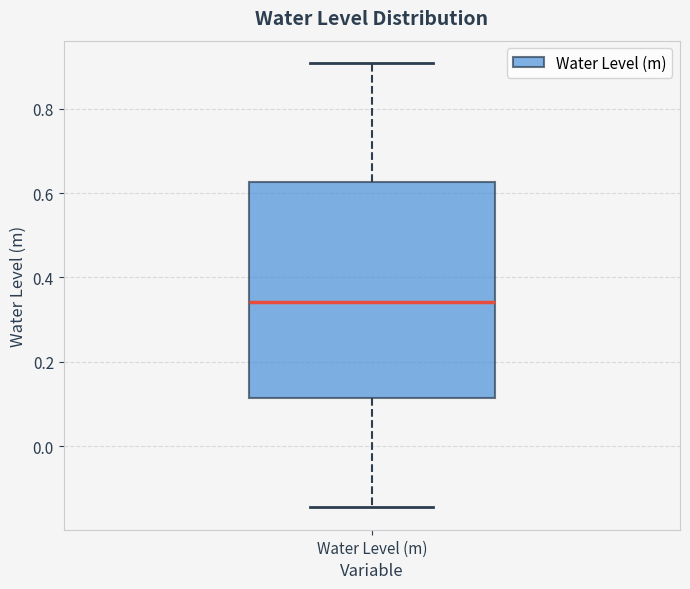

Read this box plot against the y-axis: the position of the median line, the range covered by the box, and the ends of both whiskers. The values are not printed on the chart, so give them approximately, as read against the axis.

median 0.34, box 0.12 to 0.62, whiskers -0.14 to 0.90